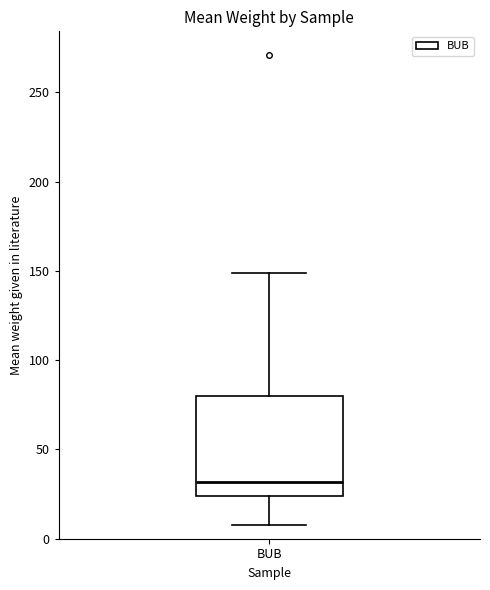

Transcribe this box plot: give where the median line is, the range the box spans, and where the two whiskers end, as read against the y-axis. The values are not printed on the chart, so give them approximately, as read against the axis.

median 30, box 25 to 80, whiskers 10 to 150